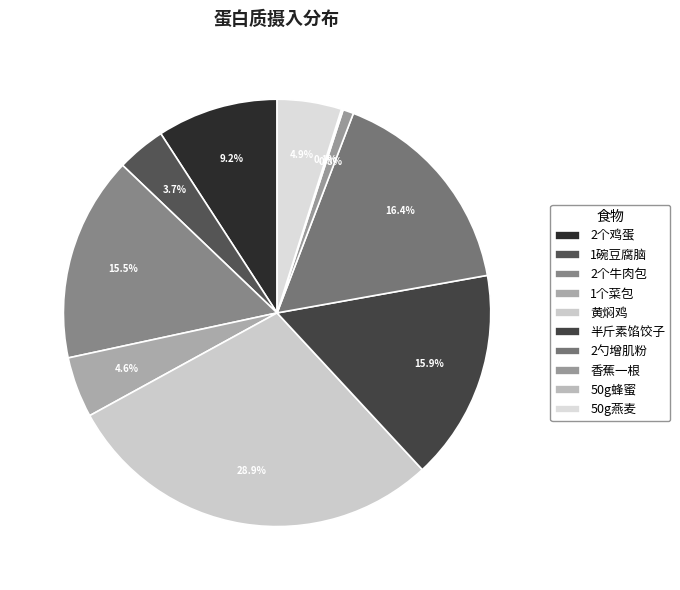

Count the number of slices in the pie.

10